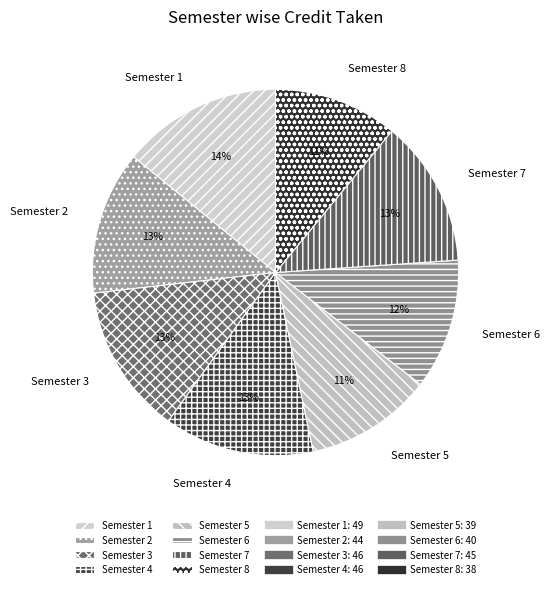

Does Semester 2 represent more than half of the total?

No